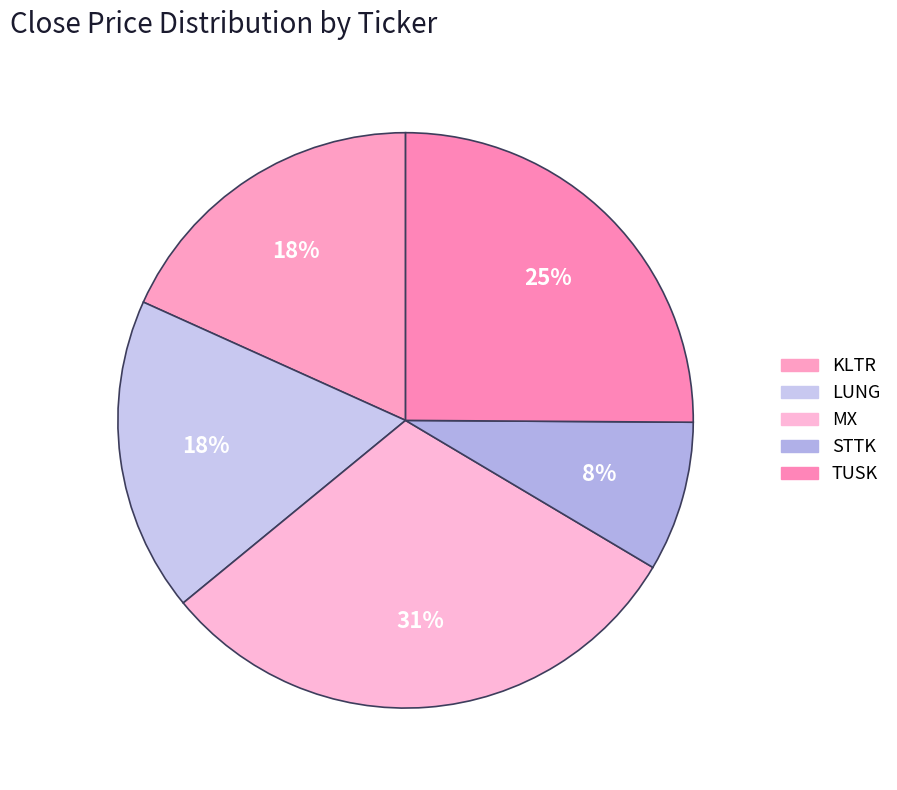

How many segments does this pie chart have?

5